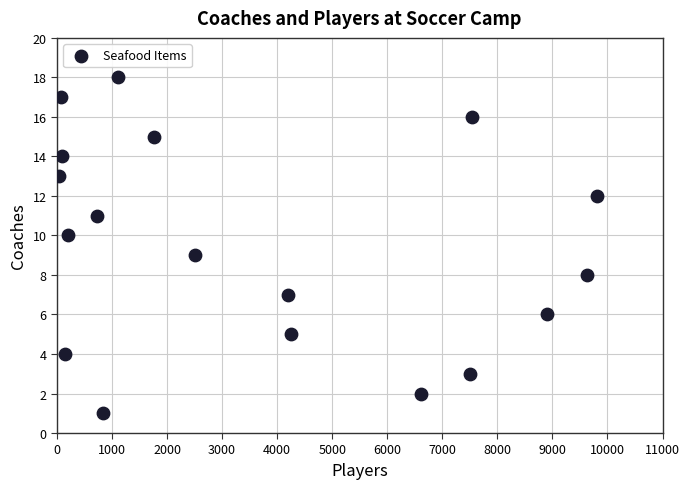

What is the range of Y values (max minus min)?

17